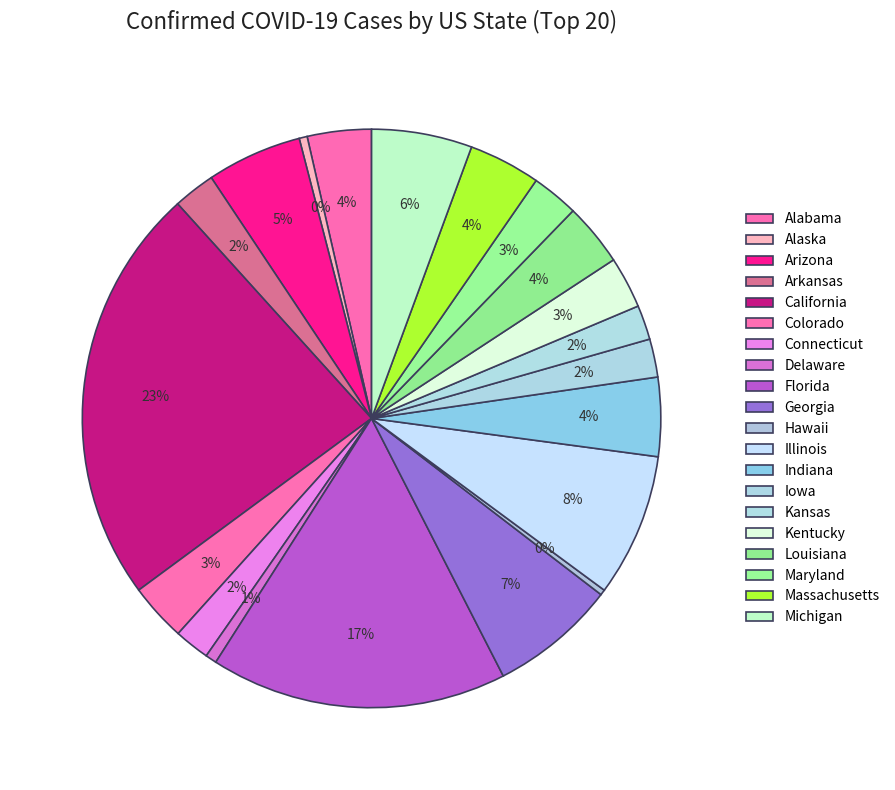

Between Kentucky and Georgia, which is larger?

Georgia